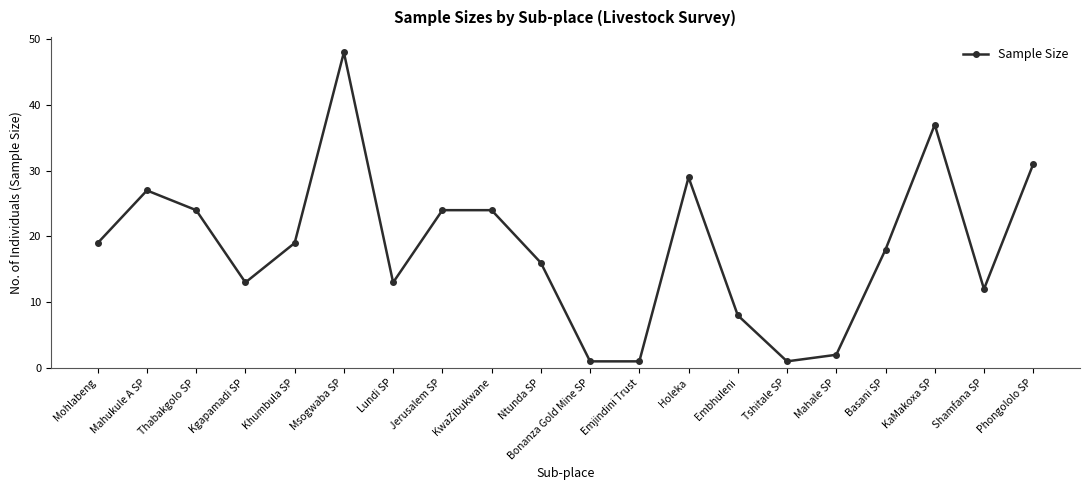

What is the difference between the maximum and minimum values?

47